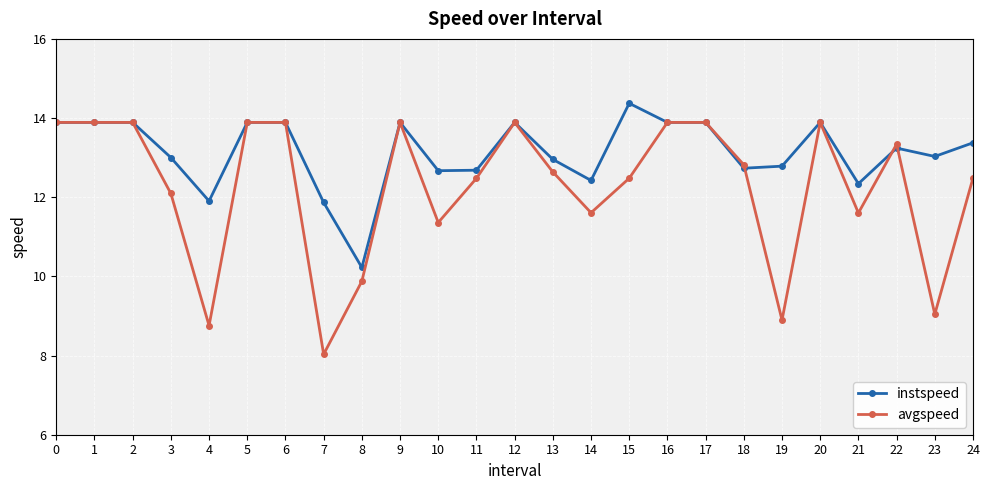

What is the difference between the maximum and minimum values in the instspeed series?

4.1